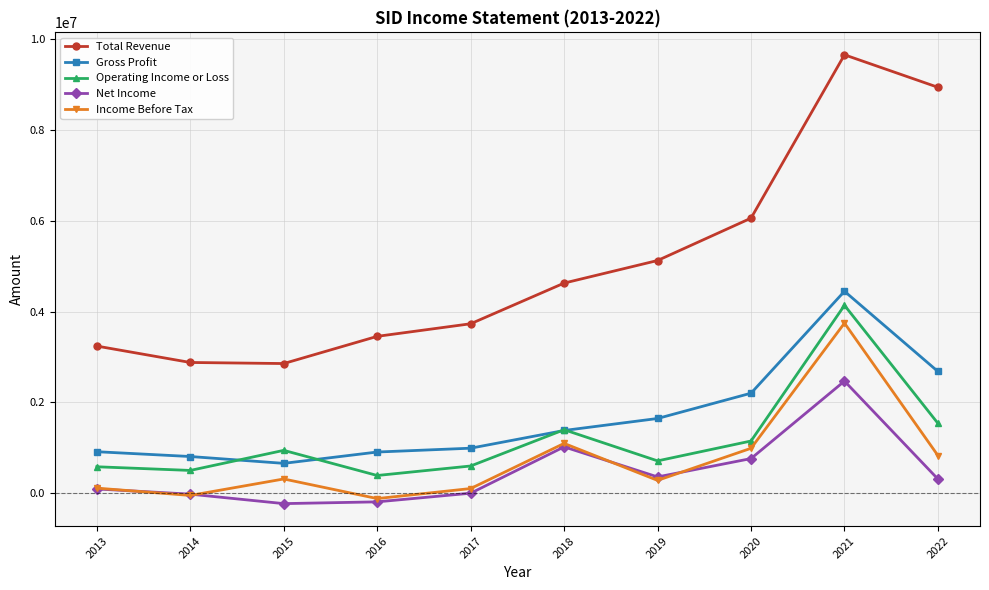

What is the difference between the maximum and minimum values in the Net Income series?

2696100